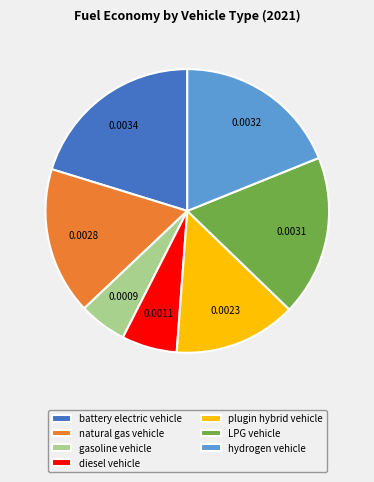

The hydrogen vehicle slice represents 4% of the pie. True or false?

False